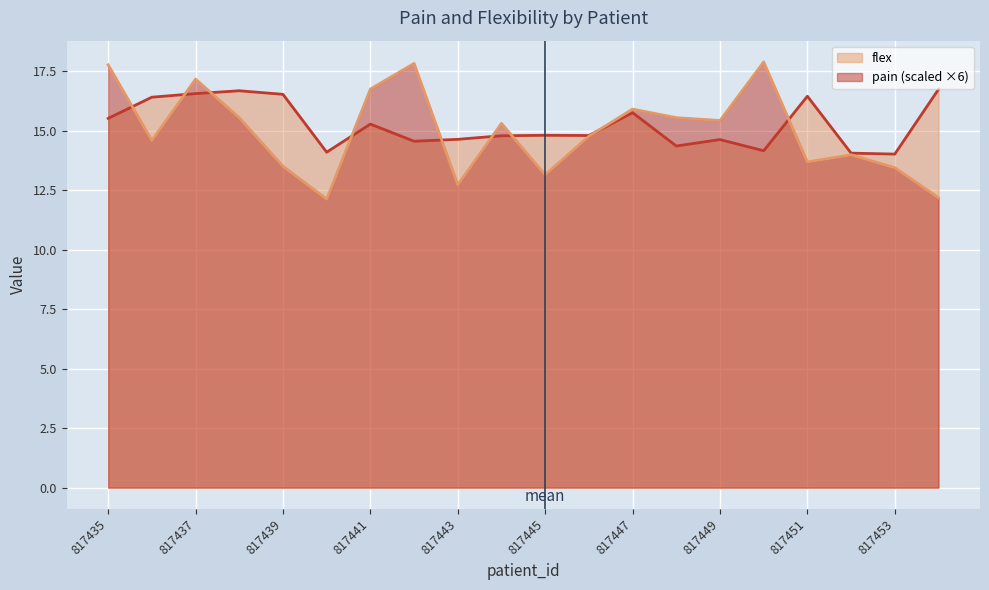

How many values in the pain series exceed 15?

10